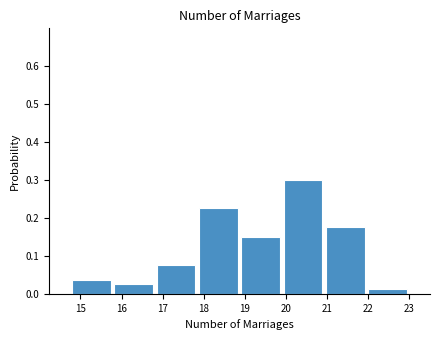

What is the height of the bar covering 19.9 to 20.9 on the x-axis? Neither the bar edges nor the heights are printed on the chart, so give them approximately, as read against the axes.

0.30